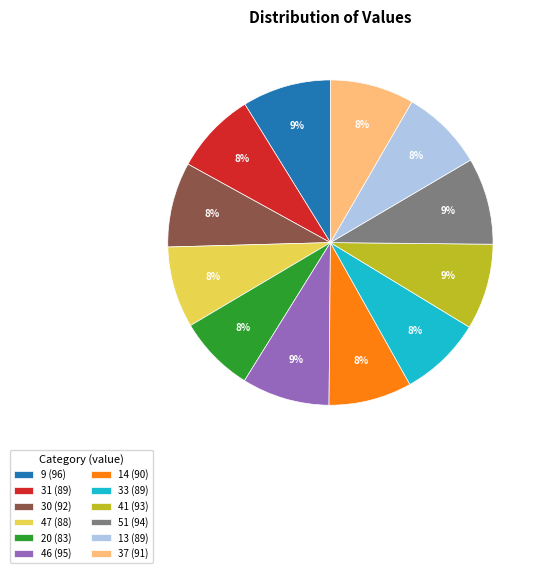

Does any single category account for the majority?

No